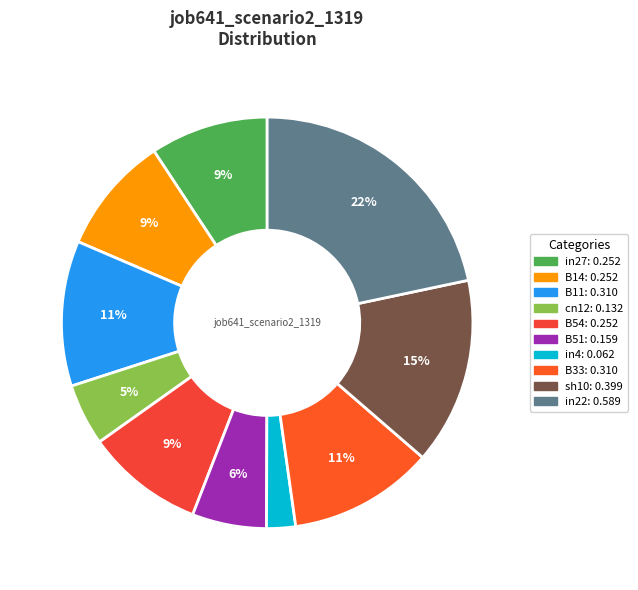

True or false: cn12 accounts for 5% of the total.

True